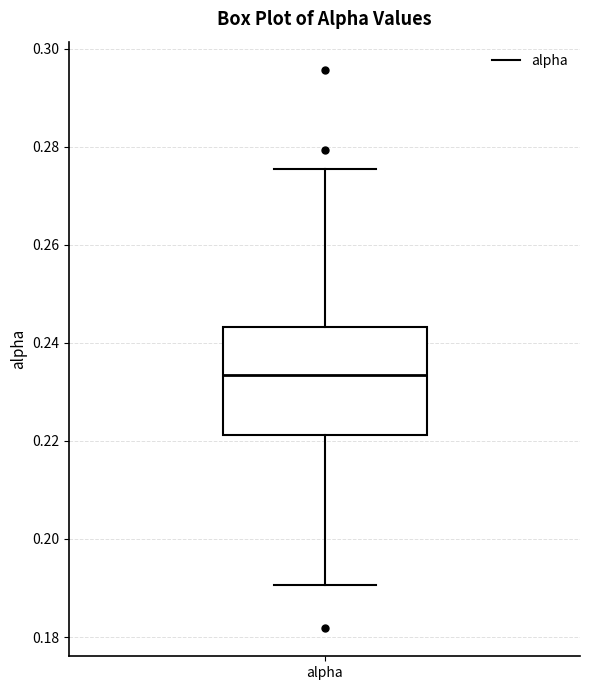

Transcribe this box plot: give where the median line is, the range the box spans, and where the two whiskers end, as read against the y-axis. The values are not printed on the chart, so give them approximately, as read against the axis.

median 0.234, box 0.222 to 0.244, whiskers 0.190 to 0.276